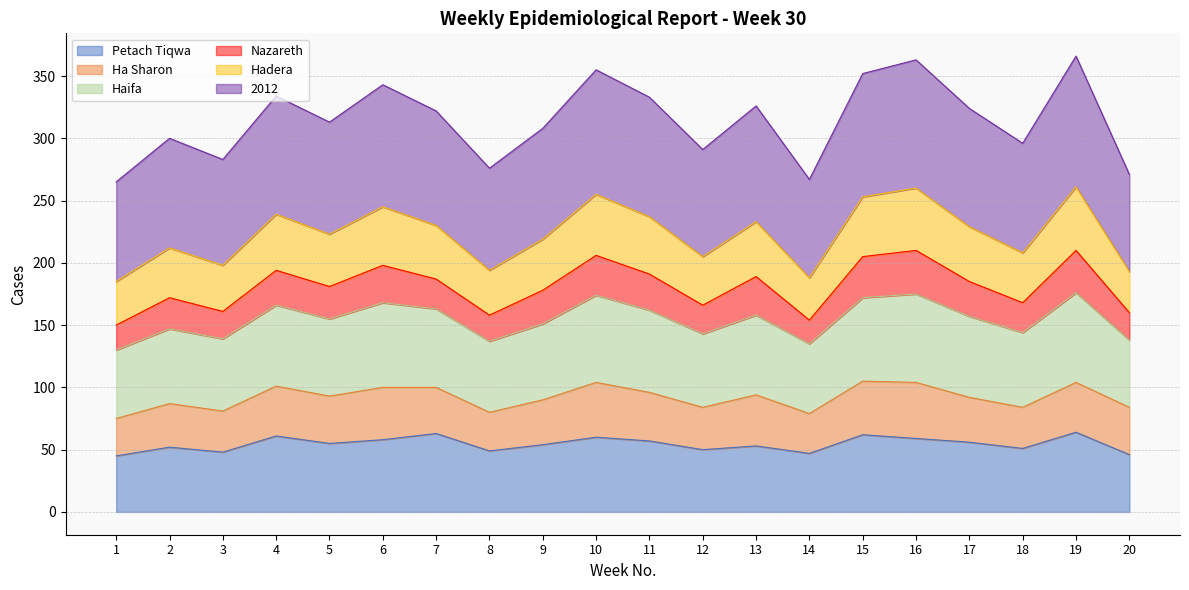

True or false: Haifa has more than 2 points higher than both neighbors.

True